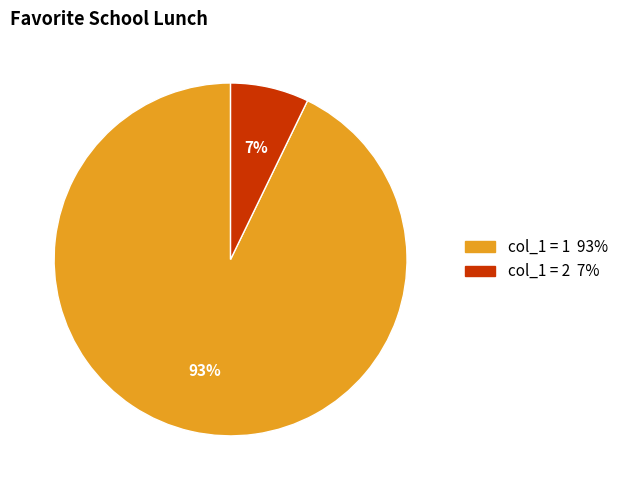

Does any single category account for the majority?

Yes